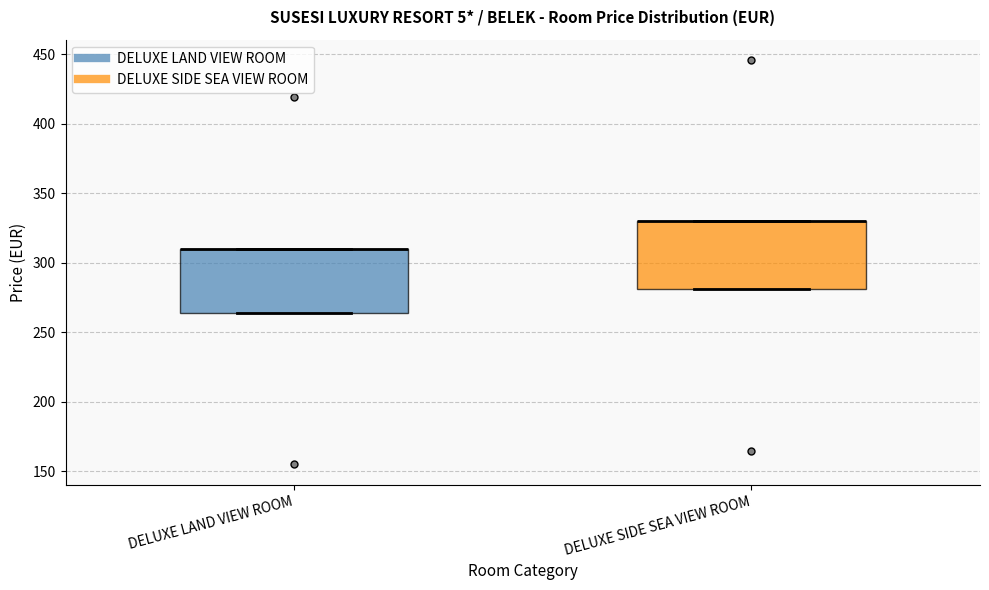

Reading left to right, read every box against the y-axis: the position of its median line, the range the box covers, and the ends of its whiskers. The values are not printed on the chart, so give them approximately, as read against the axis.

DELUXE LAND VIEW ROOM: median 310 (drawn on the box's upper edge), box 265 to 310, whiskers 265 to 310
DELUXE SIDE SEA VIEW ROOM: median 330 (drawn on the box's upper edge), box 280 to 330, whiskers 280 to 330